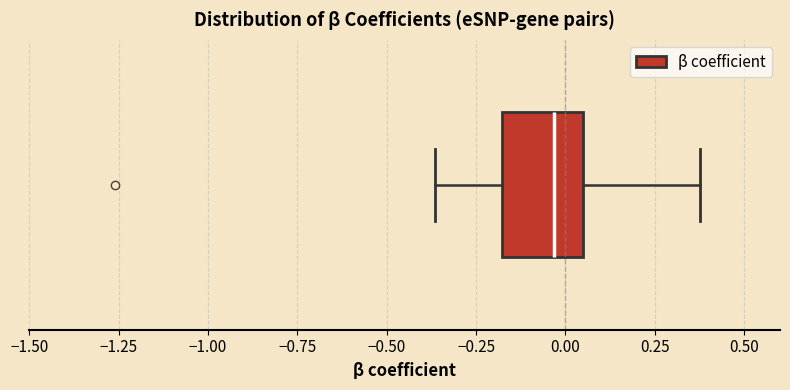

Read this box plot against the x-axis: the position of the median line, the range covered by the box, and the ends of both whiskers. The values are not printed on the chart, so give them approximately, as read against the axis.

median -0.05, box -0.20 to 0.05, whiskers -0.35 to 0.40